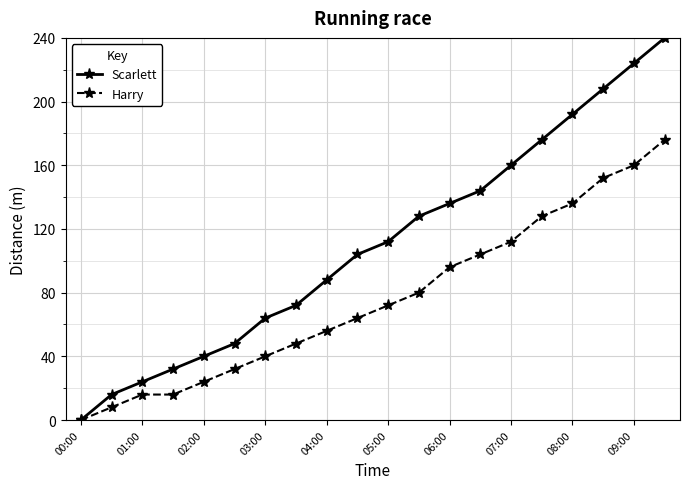

How many distinct data groups are displayed?

2